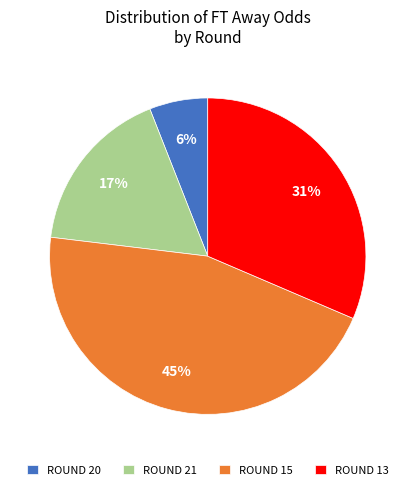

How many slices are in this pie chart?

4